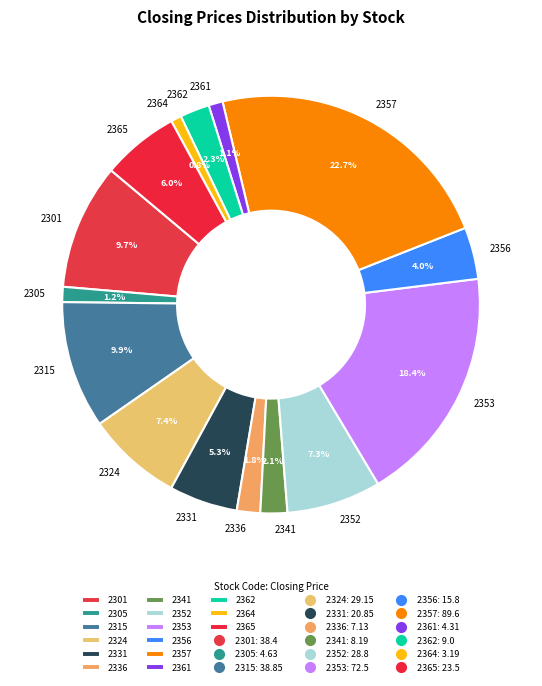

Which has a higher value, 2336 or 2301?

2301